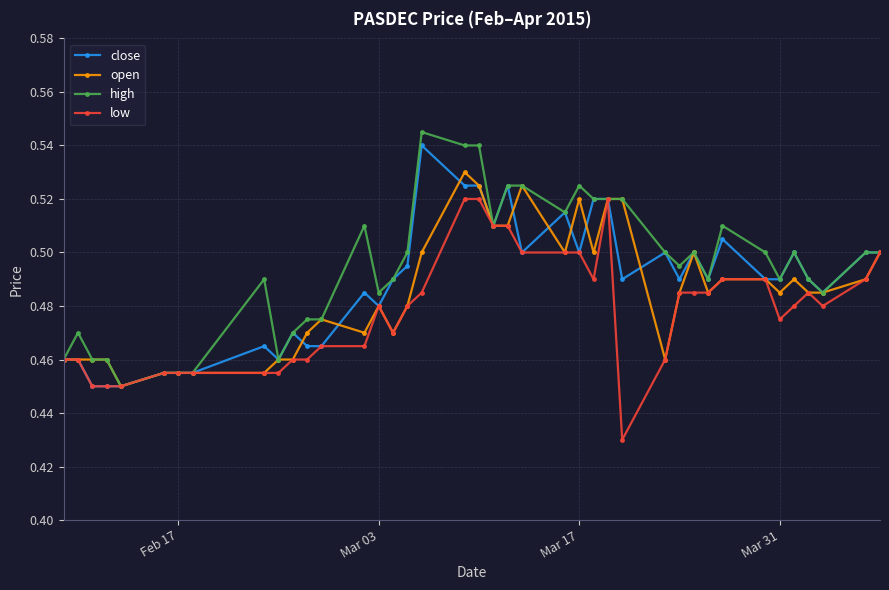

Count the high values in the range 0 to 1.

40